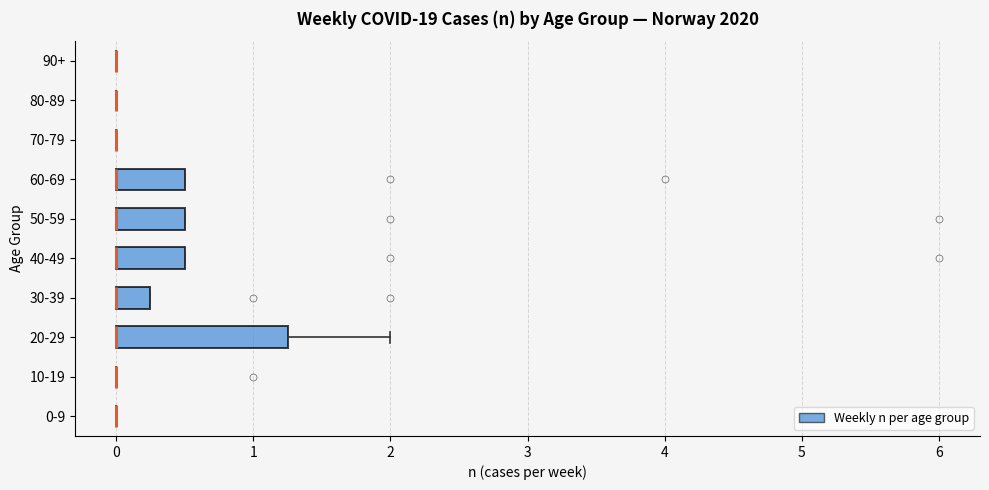

Reading bottom to top, read every box against the x-axis: the position of its median line, the range the box covers, and the ends of its whiskers. The values are not printed on the chart, so give them approximately, as read against the axis.

0-9: box collapsed to a line at 0.0, whiskers 0.0 to 0.0
10-19: box collapsed to a line at 0.0, whiskers 0.0 to 0.0
20-29: median 0.0 (drawn on the box's left edge), box 0.0 to 1.3, whiskers 0.0 to 2.0
30-39: median 0.0 (drawn on the box's left edge), box 0.0 to 0.3, whiskers 0.0 to 0.3
40-49: median 0.0 (drawn on the box's left edge), box 0.0 to 0.5, whiskers 0.0 to 0.5
50-59: median 0.0 (drawn on the box's left edge), box 0.0 to 0.5, whiskers 0.0 to 0.5
60-69: median 0.0 (drawn on the box's left edge), box 0.0 to 0.5, whiskers 0.0 to 0.5
70-79: box collapsed to a line at 0.0, whiskers 0.0 to 0.0
80-89: box collapsed to a line at 0.0, whiskers 0.0 to 0.0
90+: box collapsed to a line at 0.0, whiskers 0.0 to 0.0